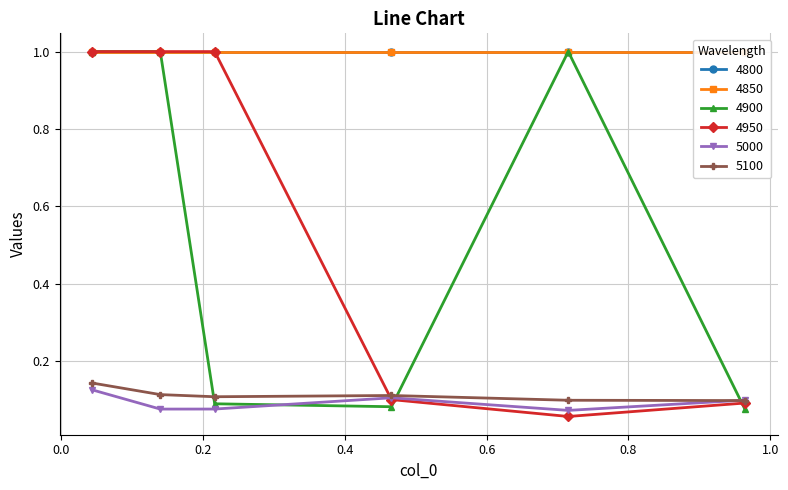

After their last crossing, which series has the higher values: 4950 or 5000?

5000